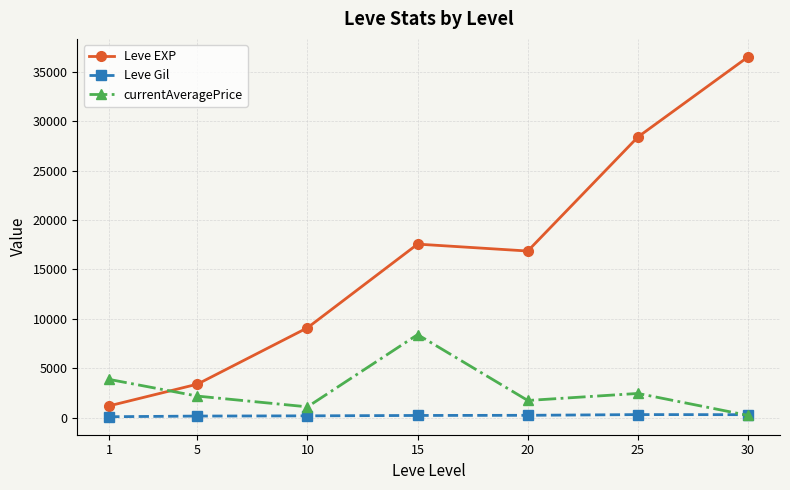

Rank the series by their average value, from lowest to highest.

Leve Gil, currentAveragePrice, Leve EXP